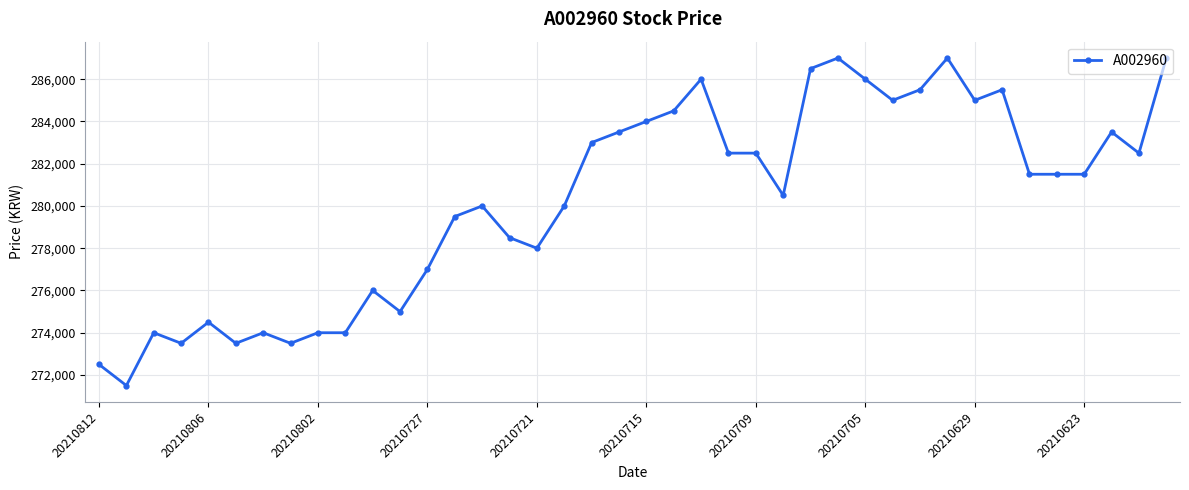

What is the difference between the maximum and minimum values?

15500